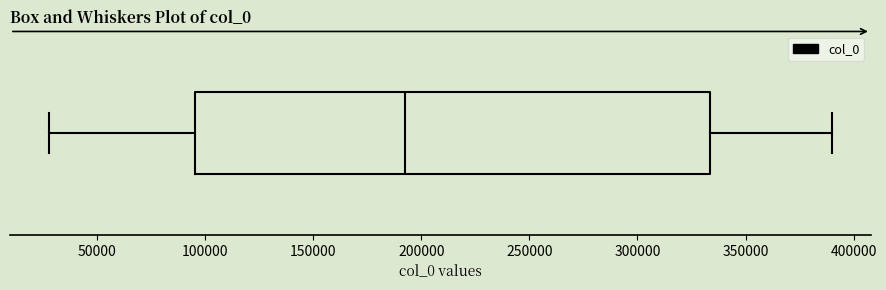

Where does the left whisker of the box end on the x-axis? The values are not printed on the chart, so give them approximately, as read against the axis.

30000